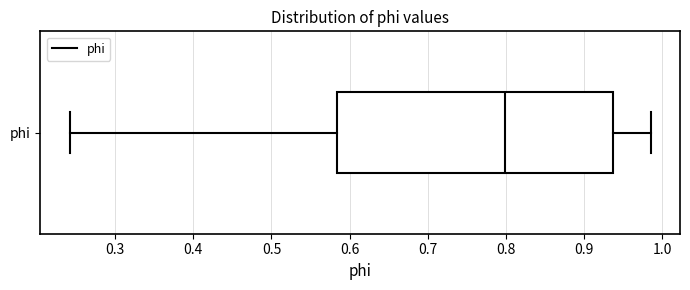

Where is the right edge of the box for phi on the x-axis? The values are not printed on the chart, so give them approximately, as read against the axis.

0.94